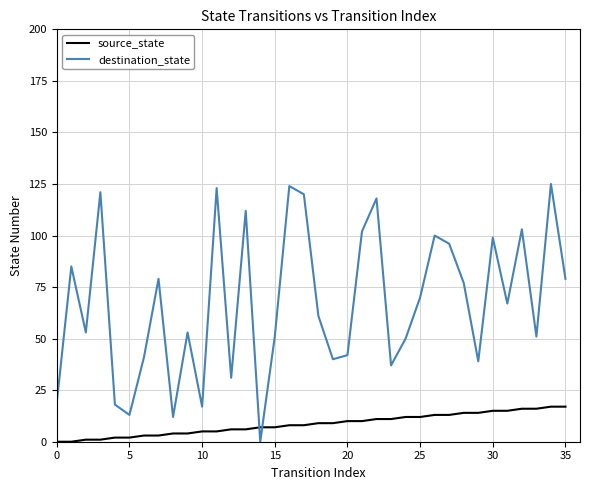

Is this an area chart (filled region under the line)?

No